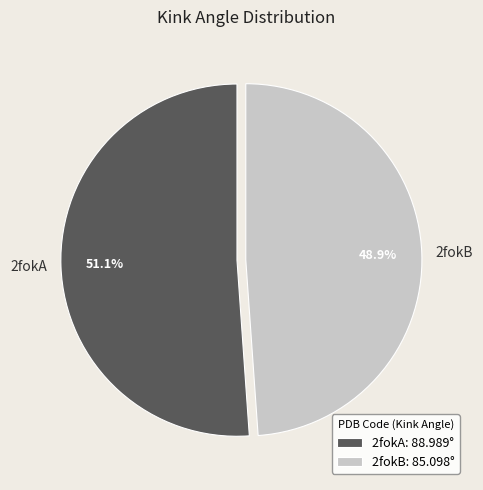

What is the total percentage of 2fokB and 2fokA?

100.0%